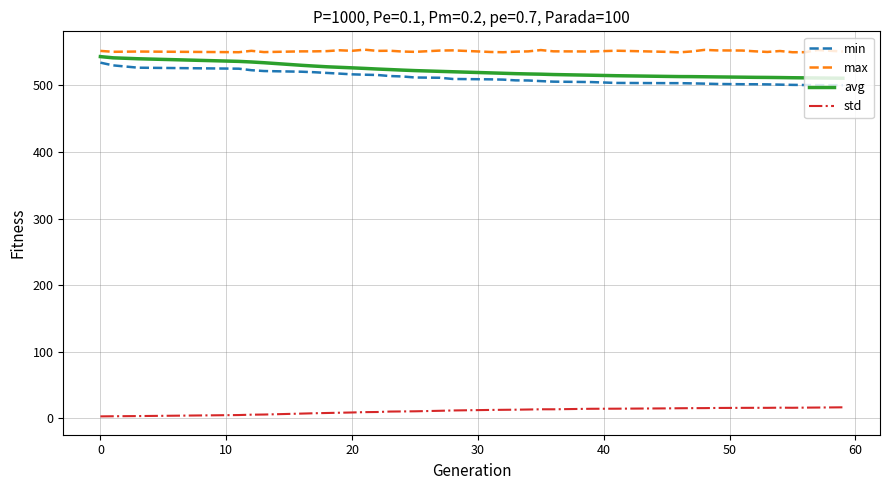

Which series has the largest total across all categories?

max